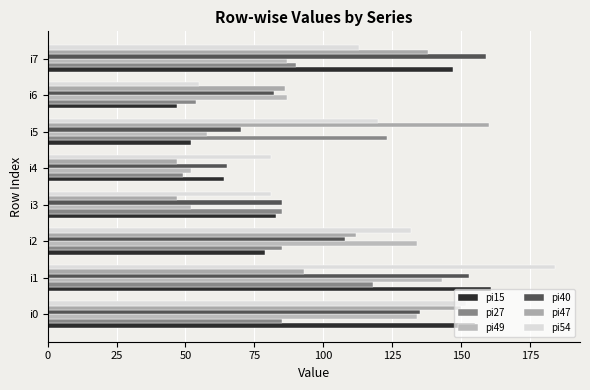

What is the difference between the maximum and minimum values in the pi40 series?

94